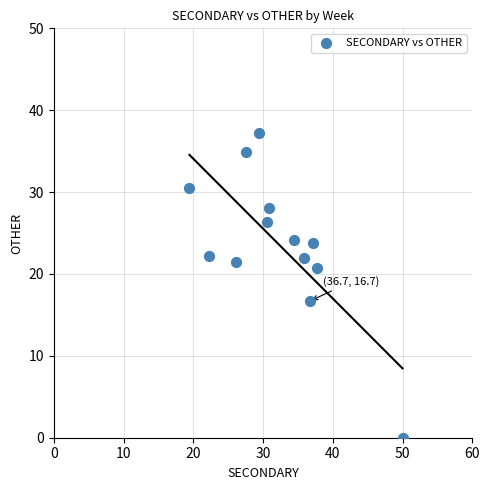

What is the range of X values (max minus min)?

30.6